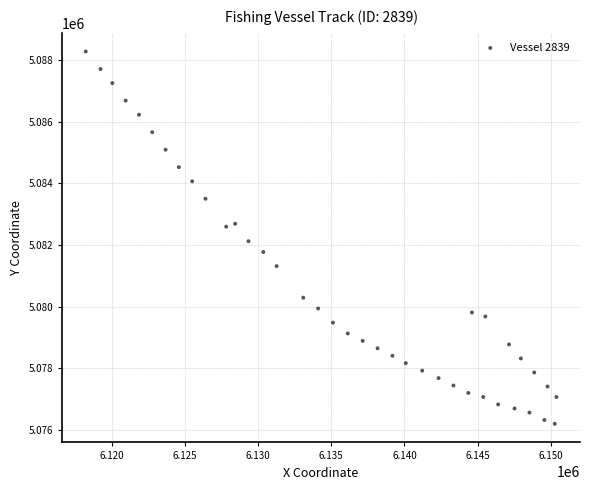

What is the range of X values (max minus min)?

32174.7